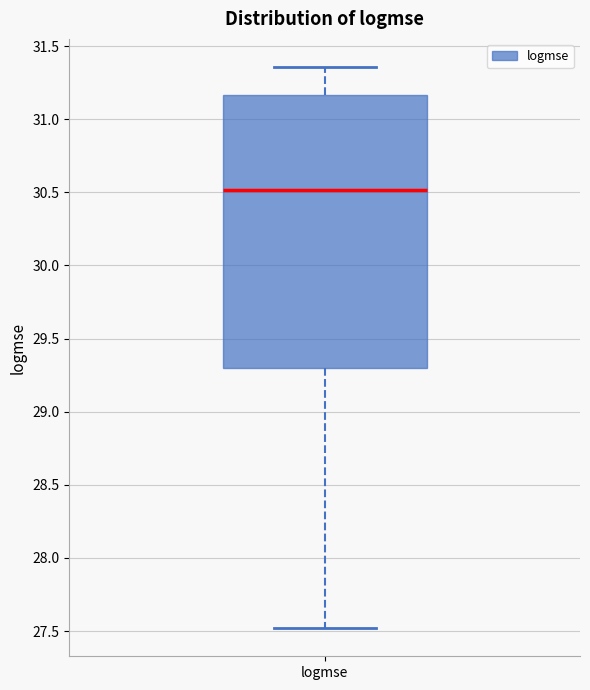

Read this box plot against the y-axis: the position of the median line, the range covered by the box, and the ends of both whiskers. The values are not printed on the chart, so give them approximately, as read against the axis.

median 30.50, box 29.30 to 31.15, whiskers 27.50 to 31.35